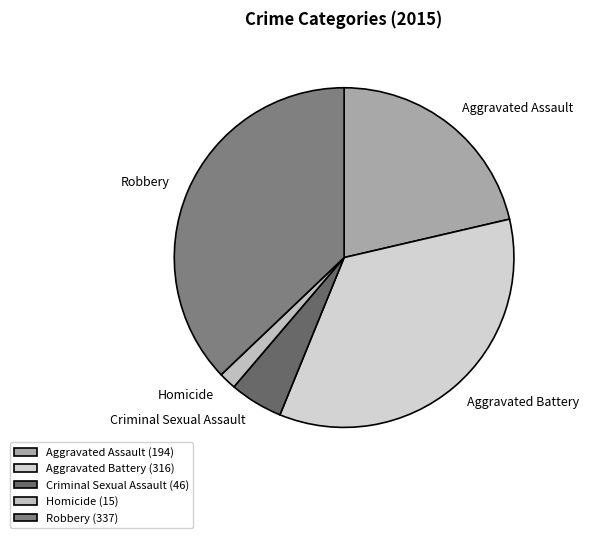

Count the number of slices in the pie.

5